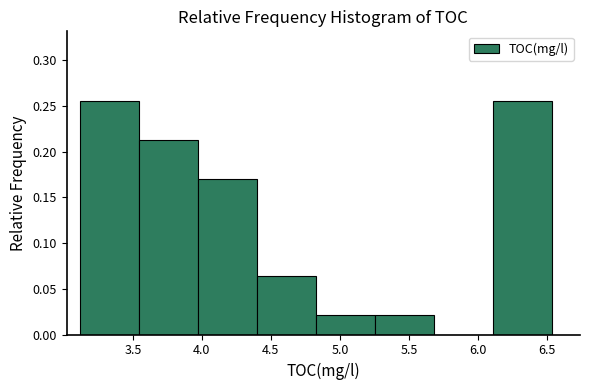

Reading left to right, transcribe this chart: for each bar, give the range it covers on the x-axis and its height. Neither the bar edges nor the heights are printed on the chart, so give them approximately, as read against the axes.

3.10 to 3.55: 0.255
3.55 to 4.00: 0.215
4.00 to 4.40: 0.170
4.40 to 4.85: 0.065
4.85 to 5.25: 0.020
5.25 to 5.70: 0.020
5.70 to 6.10: 0
6.10 to 6.55: 0.255